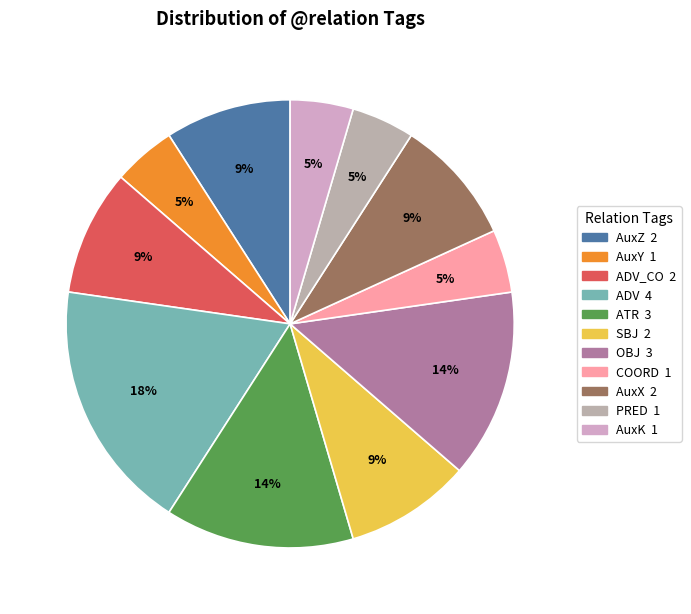

Is there any slice that represents more than half of the pie?

No